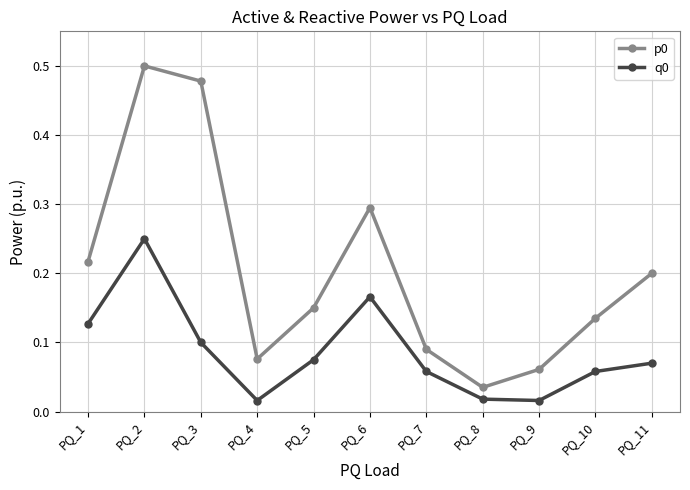

How many categories are shown in the chart?

11